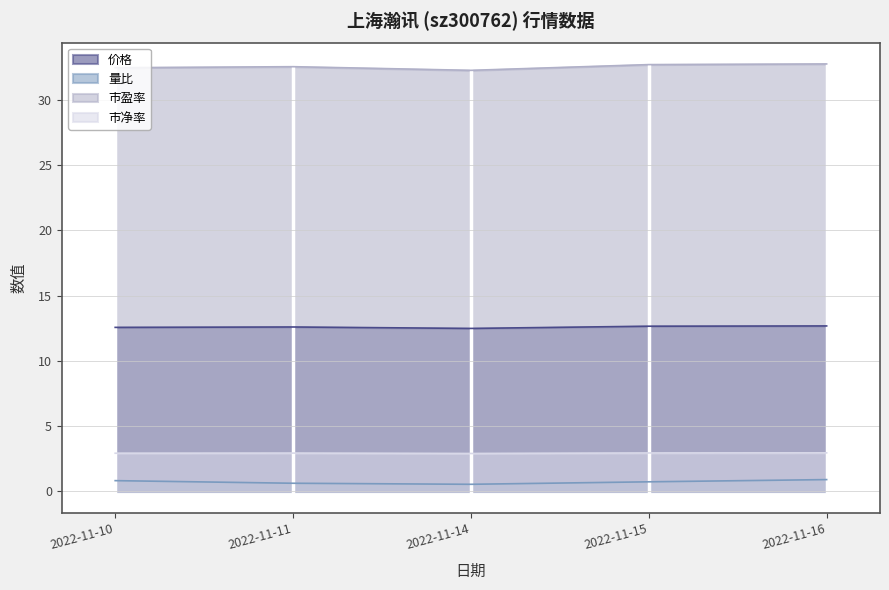

How many interior local peaks does the 价格 series have?

1